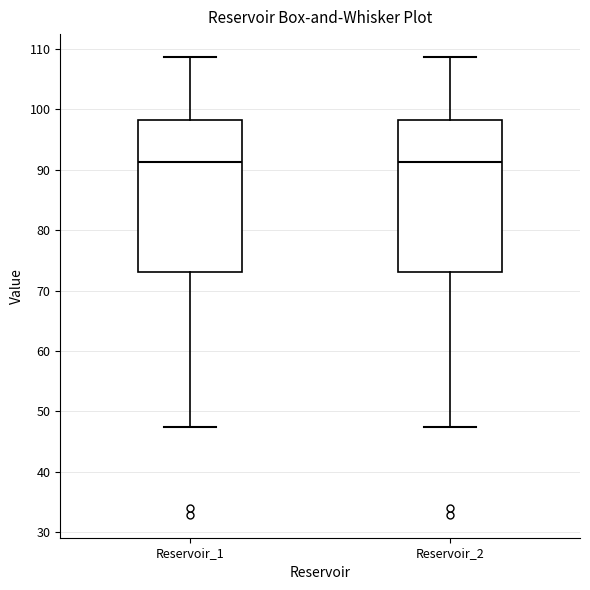

Where does the median line of the box for Reservoir_1 sit on the y-axis? The values are not printed on the chart, so give them approximately, as read against the axis.

91